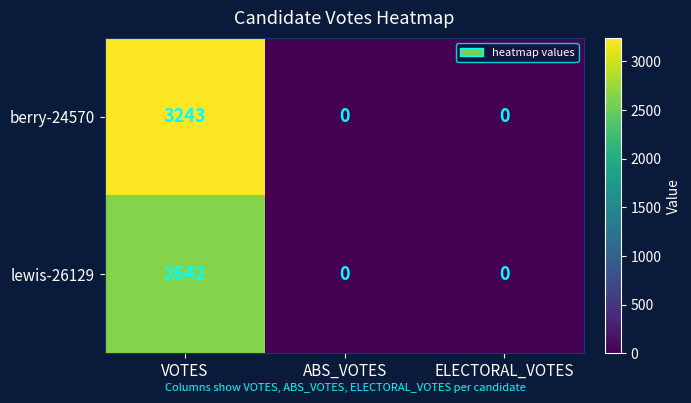

How many lewis-26129 values are between 0 and 2642?

3